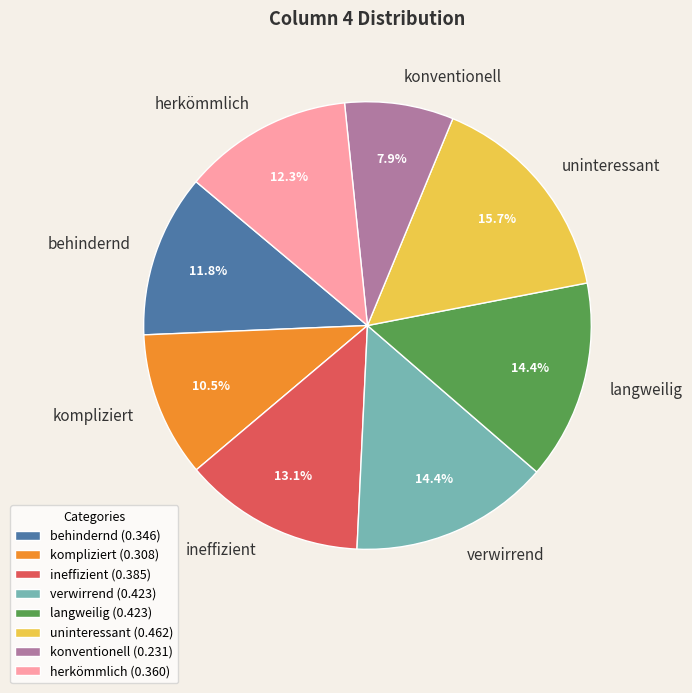

Is the sum of konventionell and langweilig greater than half?

No